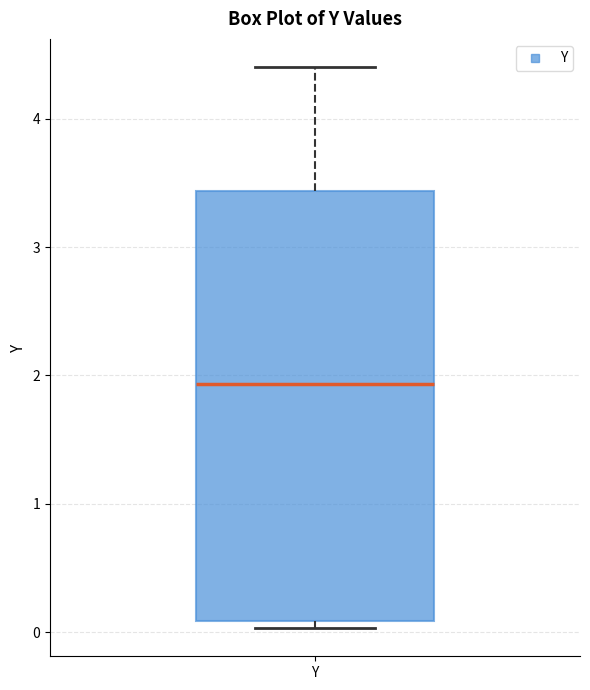

Transcribe this box plot: give where the median line is, the range the box spans, and where the two whiskers end, as read against the y-axis. The values are not printed on the chart, so give them approximately, as read against the axis.

median 1.9, box 0.1 to 3.4, whiskers 0.0 to 4.4